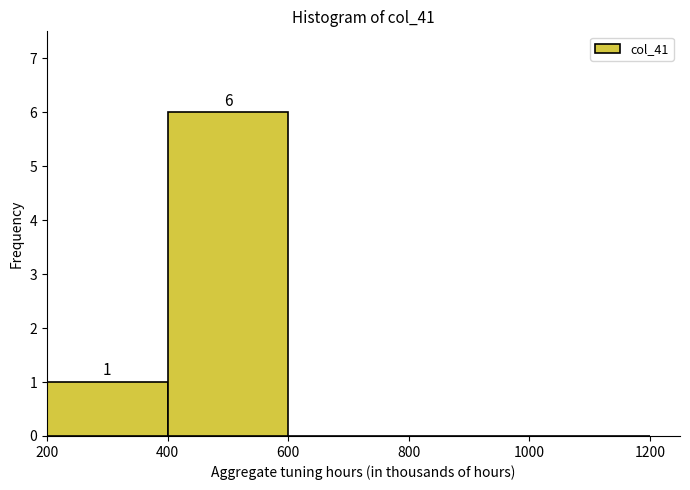

Which range on the x-axis has the tallest bar?

400 to 600